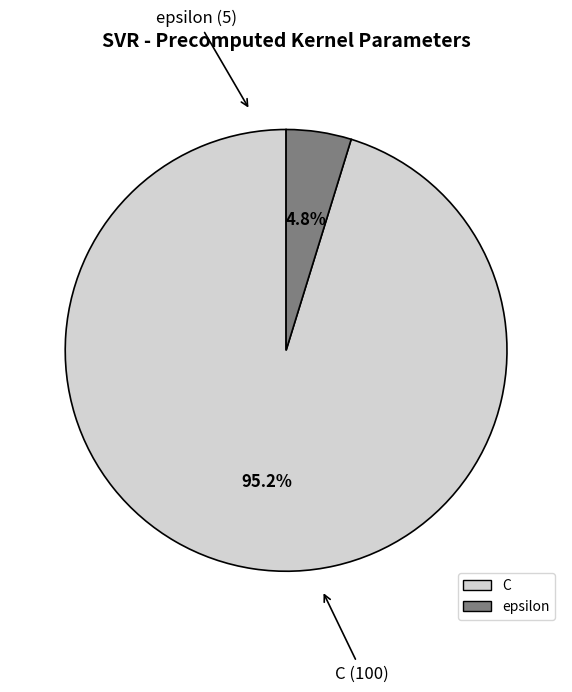

Rank the categories by value from highest to lowest.

C, epsilon